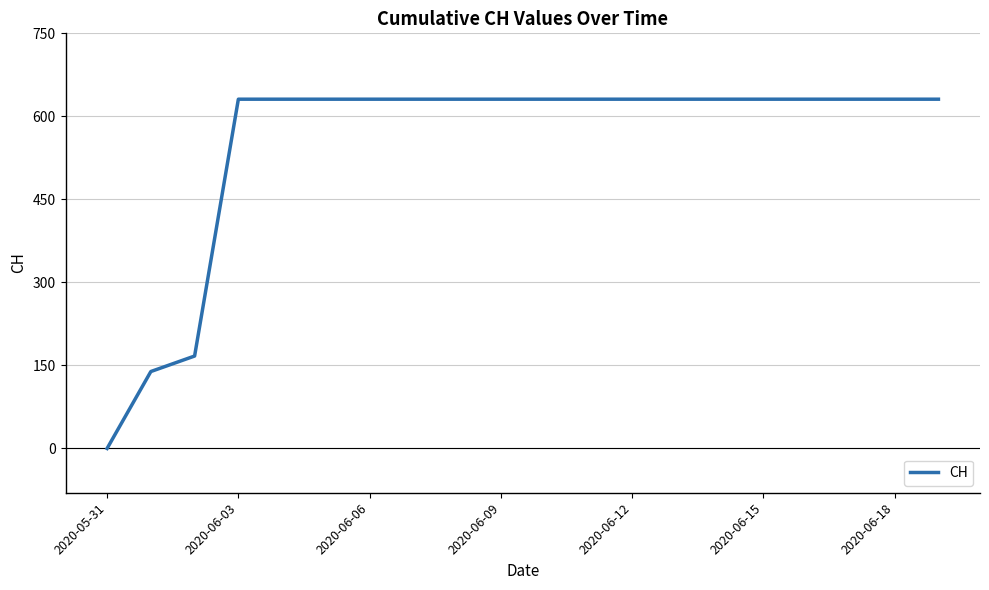

What is the difference between the maximum and minimum values?

631